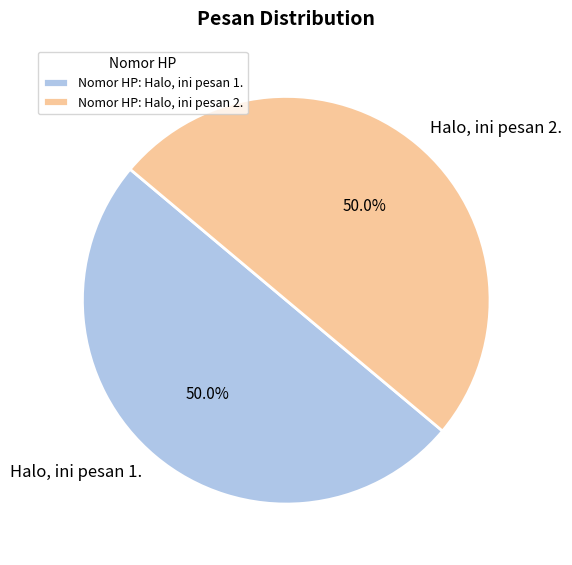

What is the ratio of the value at Halo, ini pesan 2. to the value at Halo, ini pesan 1.?

1.0